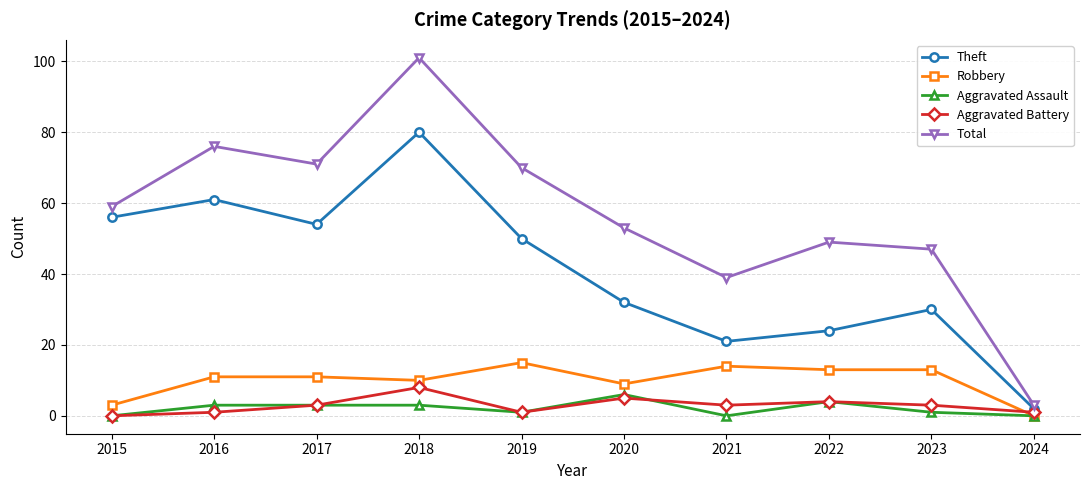

How many data points does each series have?

10